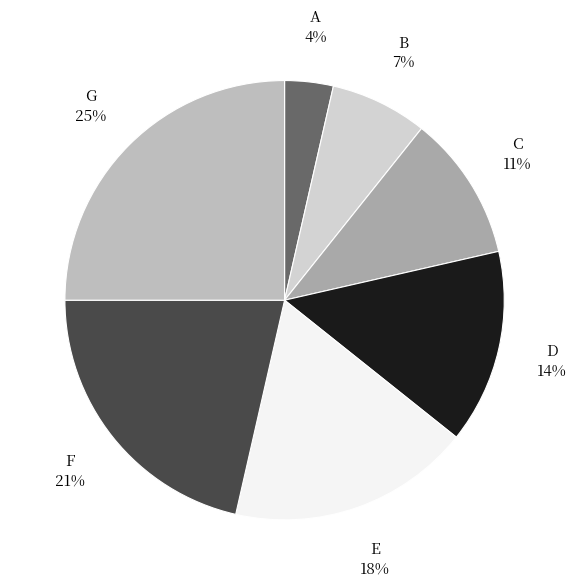

Rank the categories by value from highest to lowest.

G, F, E, D, C, B, A